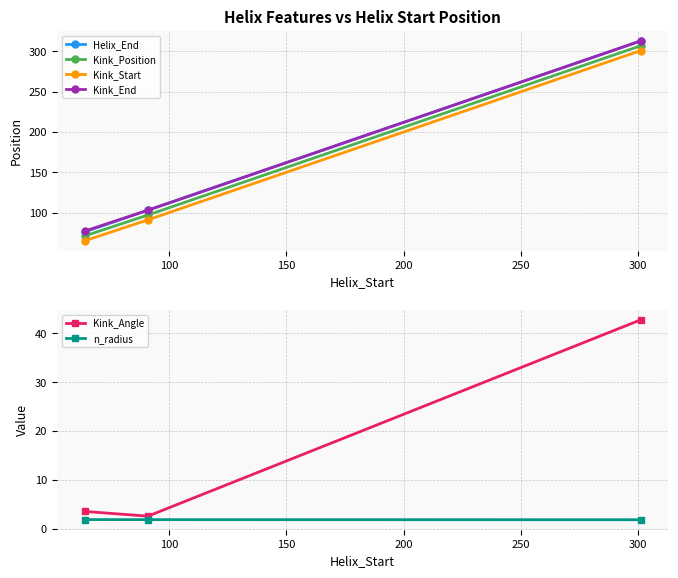

List the series in order of their peak value, lowest first.

n_radius, Kink_Angle, Kink_Start, Kink_Position, Helix_End, Kink_End